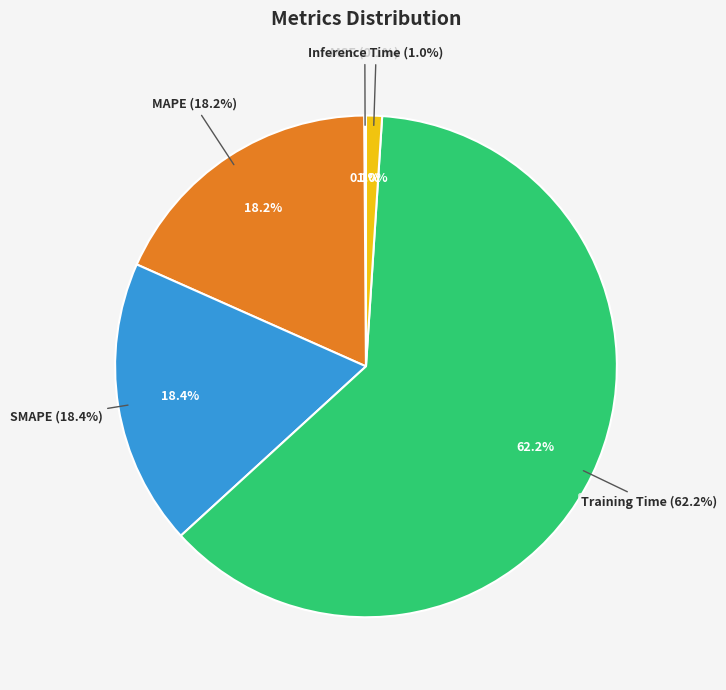

Is the sum of Inference Time and MAPE greater than half?

No